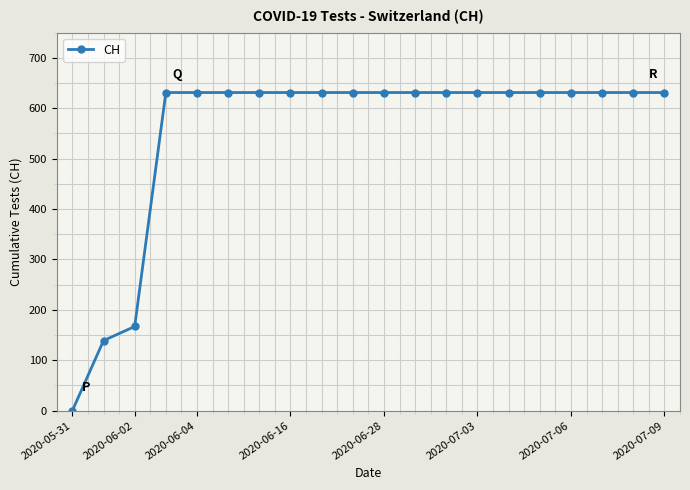

What is the average value?

552